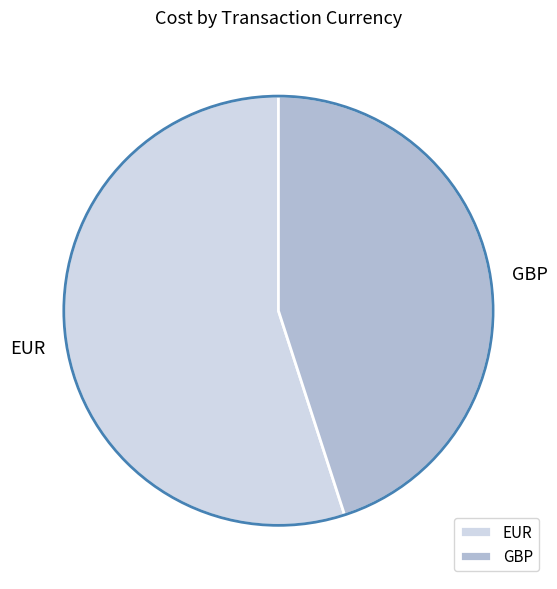

Count the number of slices in the pie.

2